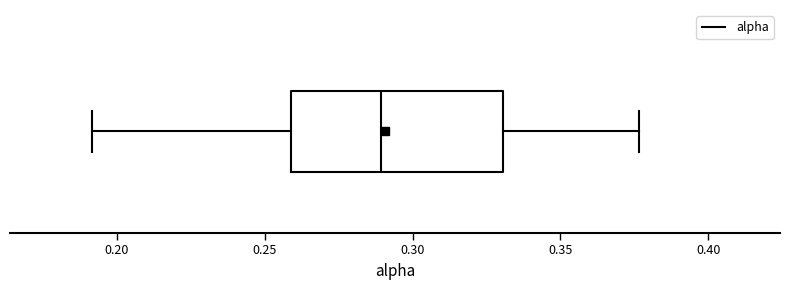

Where does the right whisker of the box end on the x-axis? The values are not printed on the chart, so give them approximately, as read against the axis.

0.375